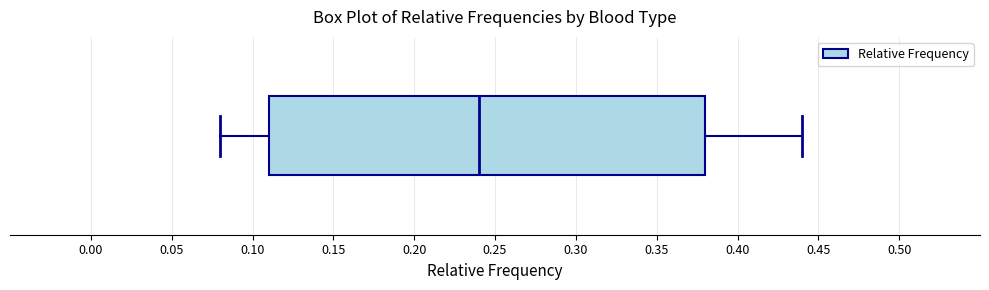

Transcribe this box plot: give where the median line is, the range the box spans, and where the two whiskers end, as read against the x-axis. The values are not printed on the chart, so give them approximately, as read against the axis.

median 0.24, box 0.11 to 0.38, whiskers 0.08 to 0.44